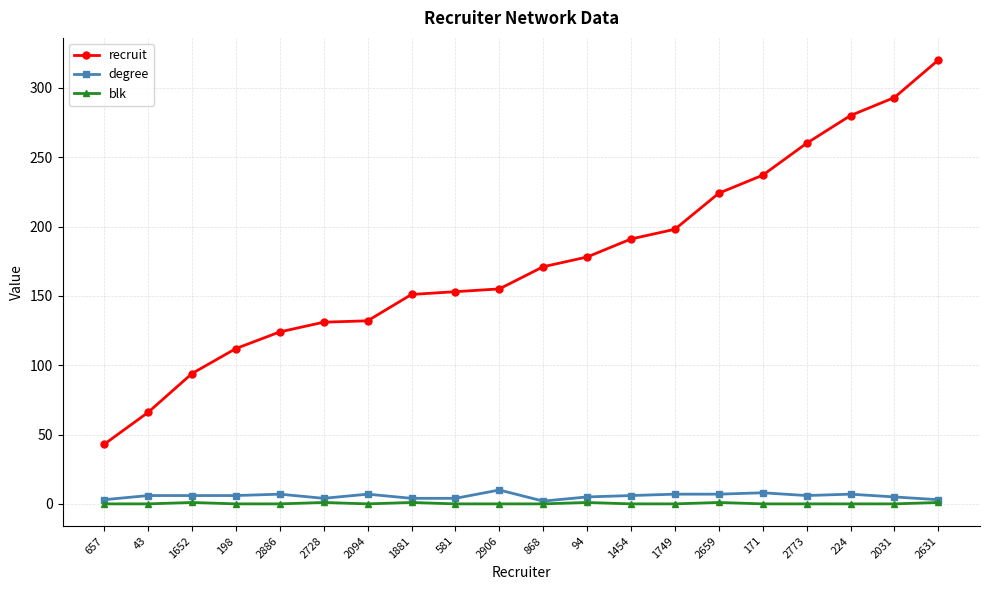

True or false: recruit and degree intersect in this chart.

False